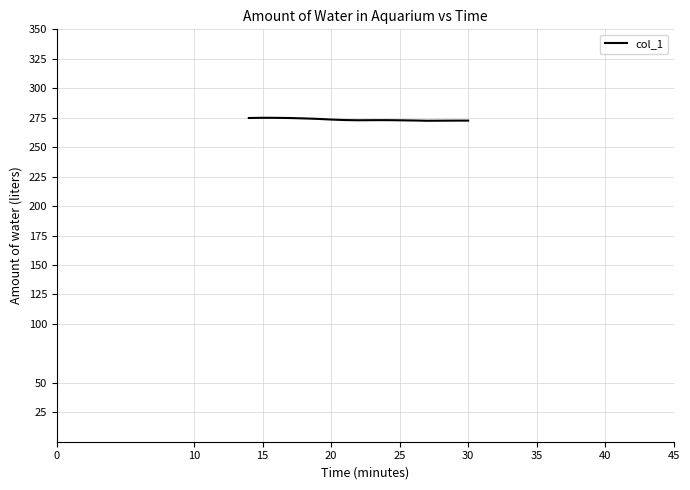

What is the greatest value displayed?

274.9